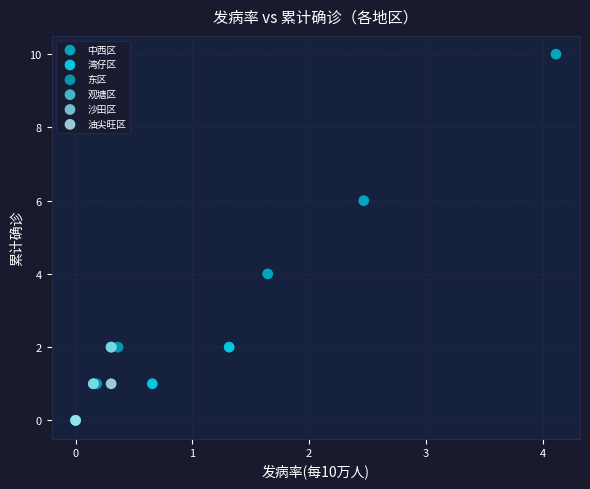

Which series reaches the maximum Y coordinate?

中西区